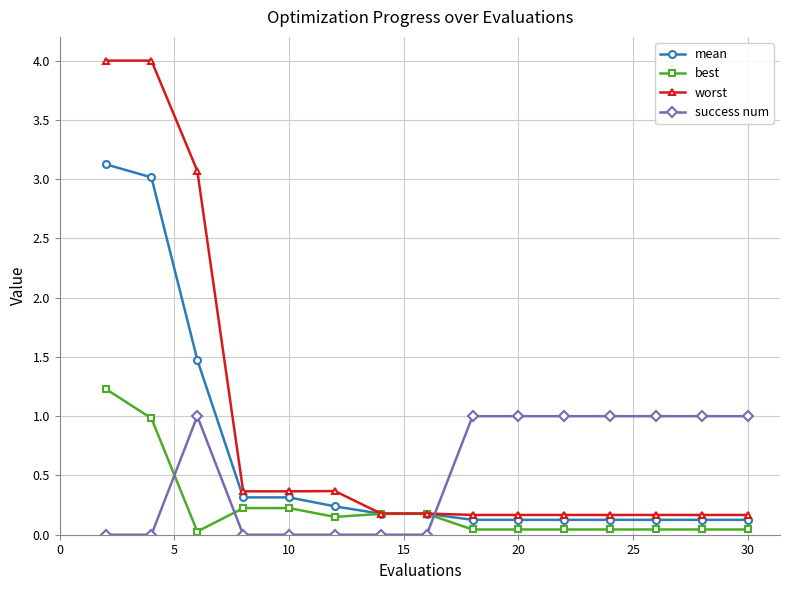

What is the difference between the maximum and minimum values in the worst series?

3.8